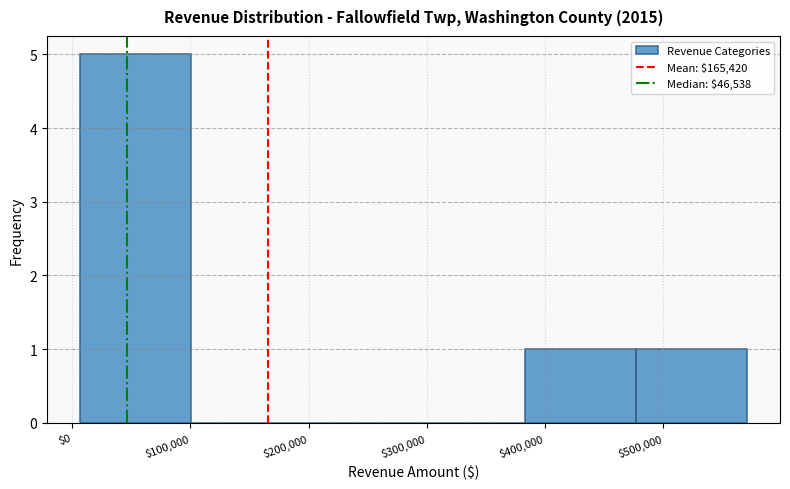

Reading left to right, transcribe this chart: for each bar, give the range it covers on the x-axis and its height. Neither the bar edges nor the heights are printed on the chart, so give them approximately, as read against the axes.

10000 to 100000: 5
100000 to 190000: 0
190000 to 290000: 0
290000 to 380000: 0
380000 to 480000: 1
480000 to 570000: 1